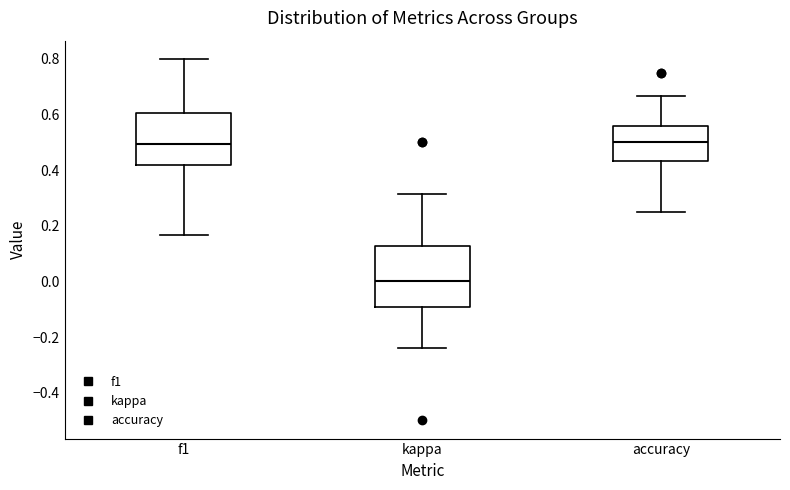

Reading left to right, transcribe this box plot: for each box, give where its median line is, the range the box spans, and where its two whiskers end, as read against the y-axis. The values are not printed on the chart, so give them approximately, as read against the axis.

f1: median 0.50, box 0.42 to 0.60, whiskers 0.16 to 0.80
kappa: median 0.00, box -0.10 to 0.12, whiskers -0.24 to 0.32
accuracy: median 0.50, box 0.44 to 0.56, whiskers 0.26 to 0.66